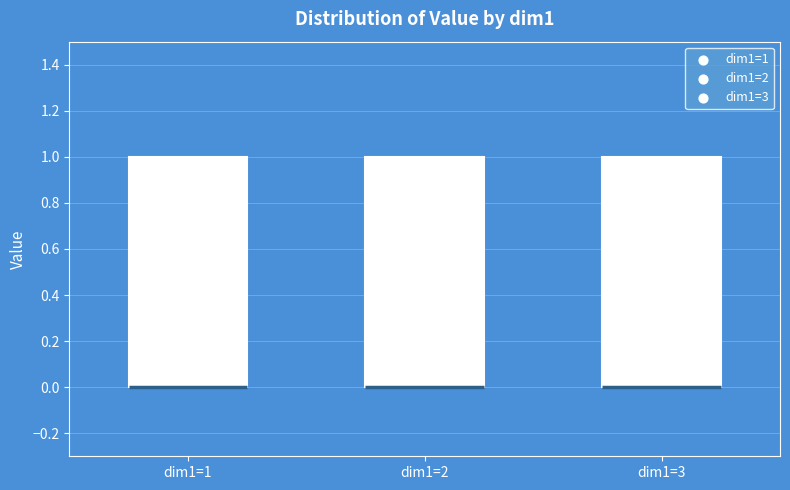

Reading left to right, read every box against the y-axis: the position of its median line, the range the box covers, and the ends of its whiskers. The values are not printed on the chart, so give them approximately, as read against the axis.

dim1=1: median 0 (drawn on the box's lower edge), box 0 to 1, whiskers 0 to 1
dim1=2: median 0 (drawn on the box's lower edge), box 0 to 1, whiskers 0 to 1
dim1=3: median 0 (drawn on the box's lower edge), box 0 to 1, whiskers 0 to 1